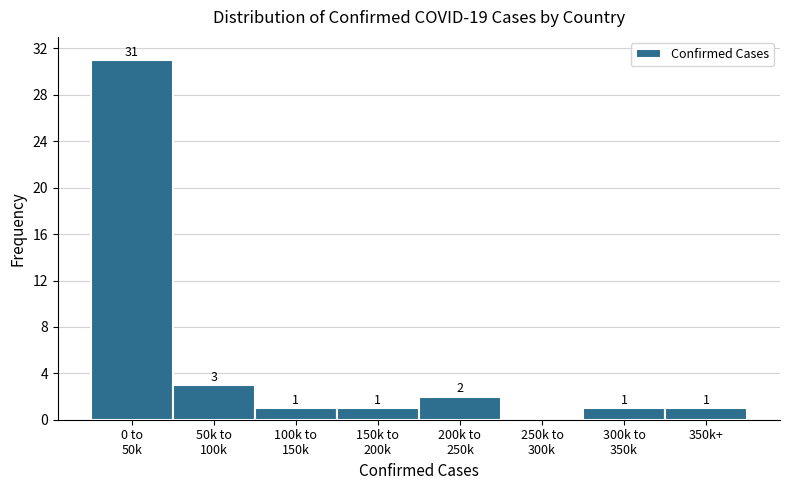

What is the sum of all values?

40